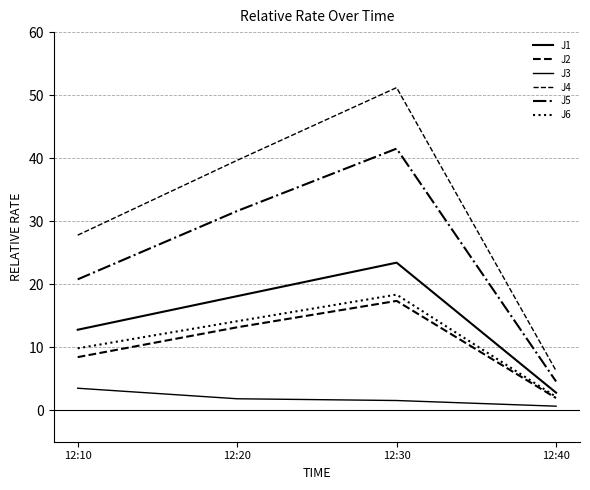

How many lines are shown in the chart?

6